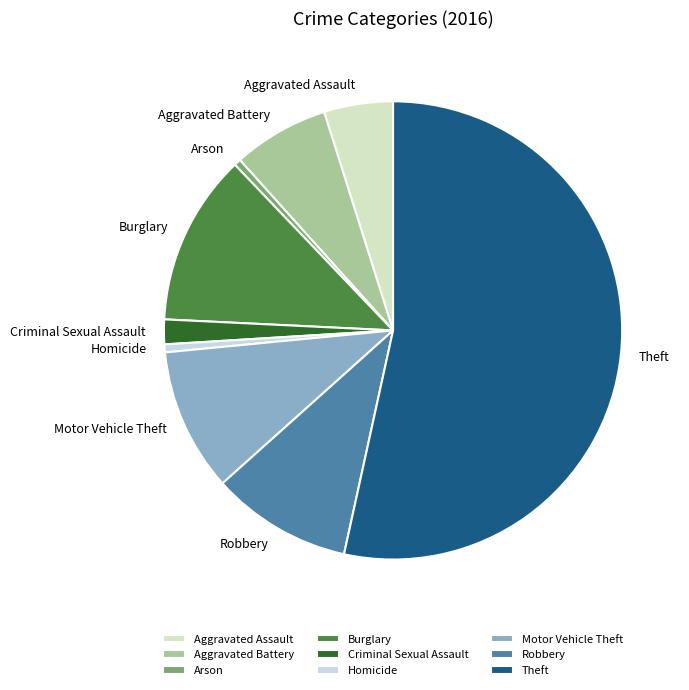

Between Aggravated Battery and Motor Vehicle Theft, which is larger?

Motor Vehicle Theft